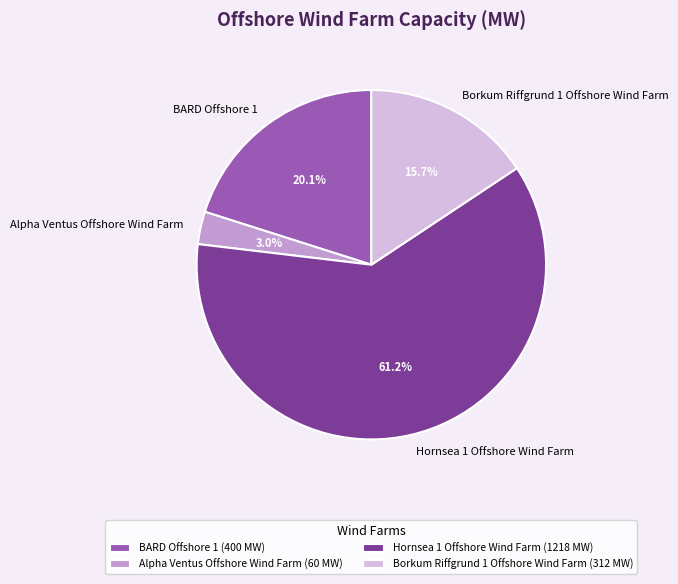

Count the number of slices in the pie.

4